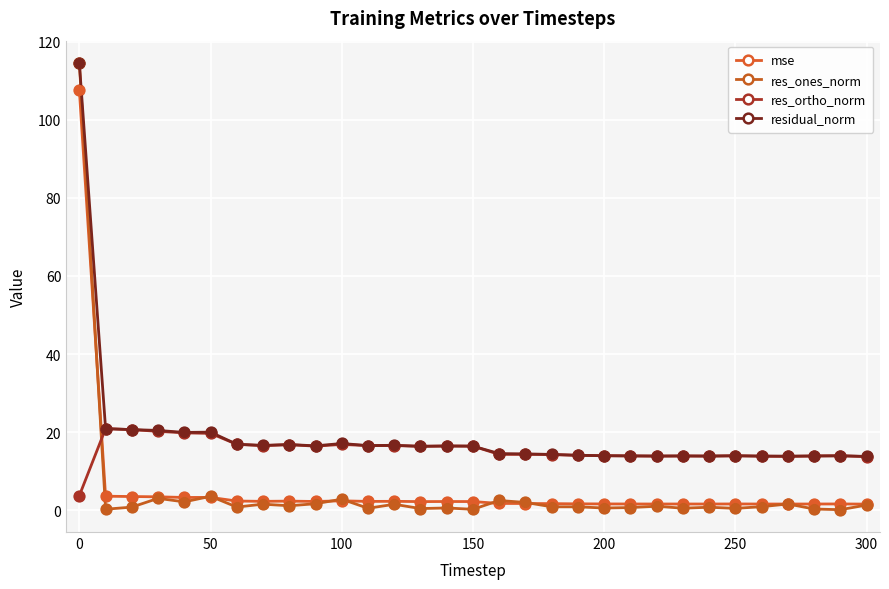

Does the chart have visible grid lines?

Yes